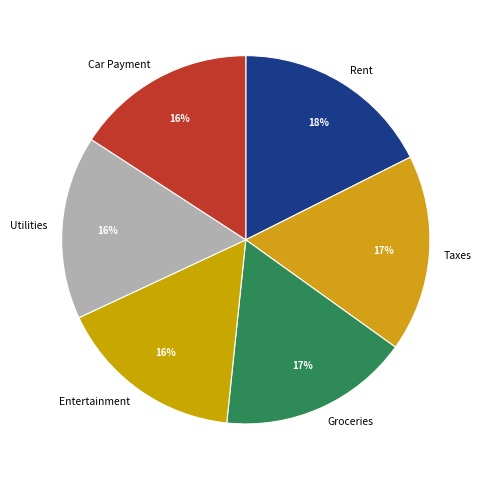

To the nearest percent, what percentage of the pie is Groceries?

17%